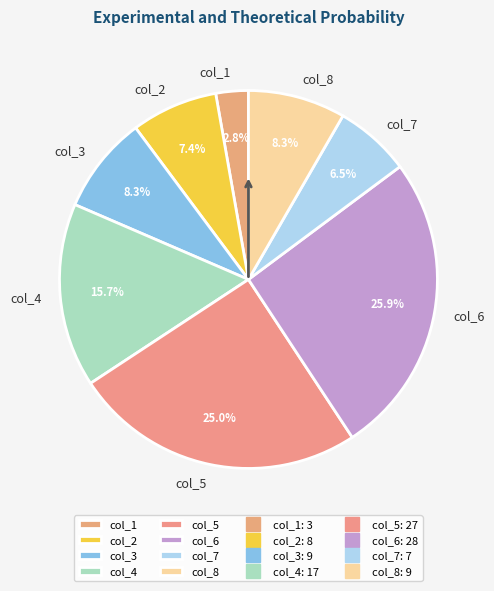

Which has a higher value, col_8 or col_1?

col_8